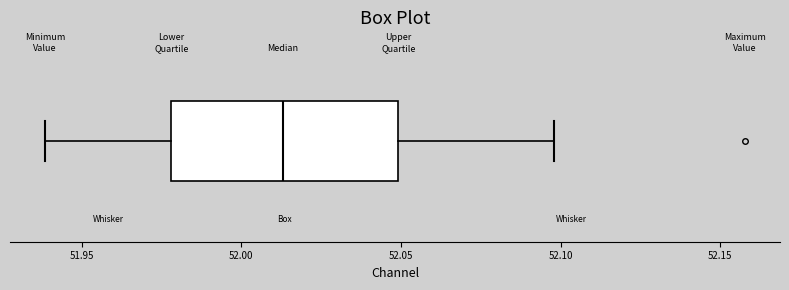

Read this box plot against the x-axis: the position of the median line, the range covered by the box, and the ends of both whiskers. The values are not printed on the chart, so give them approximately, as read against the axis.

median 52.015, box 51.980 to 52.050, whiskers 51.940 to 52.100